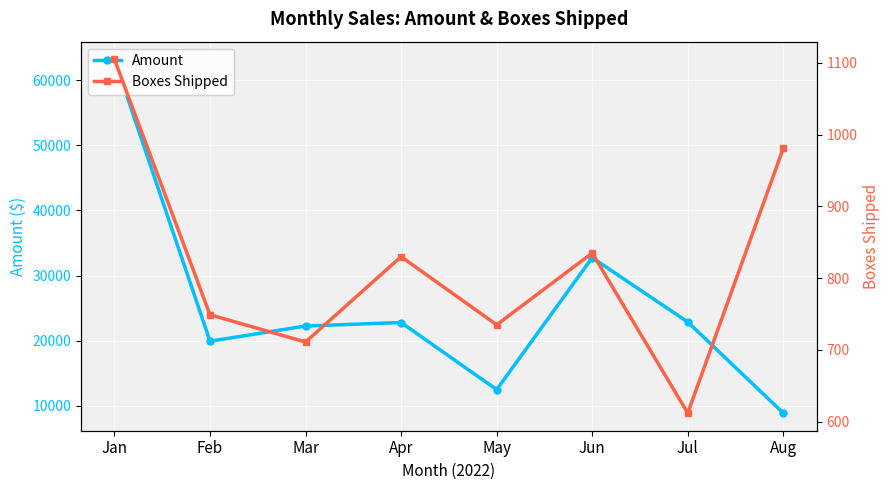

The Amount series shows 8897 at Aug. True or false?

True